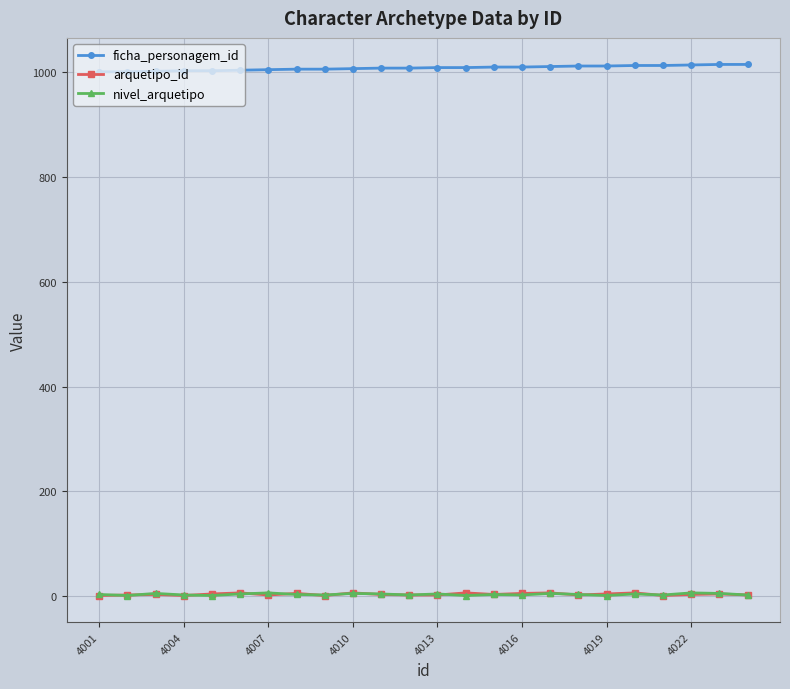

What is the difference between the second highest and minimum values in the ficha_personagem_id series?

14